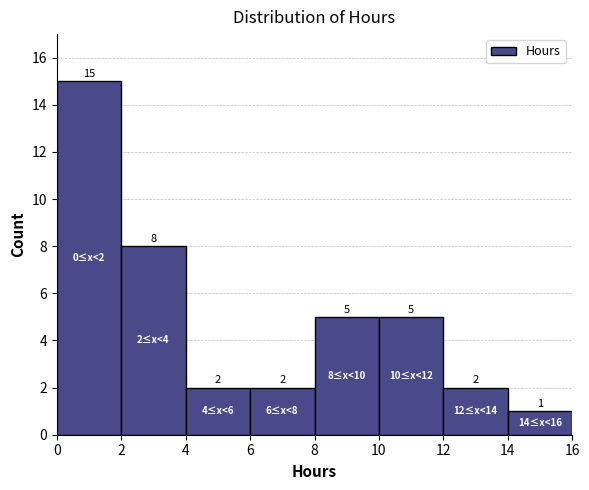

Over which range of the x-axis is the bar tallest?

0 to 2